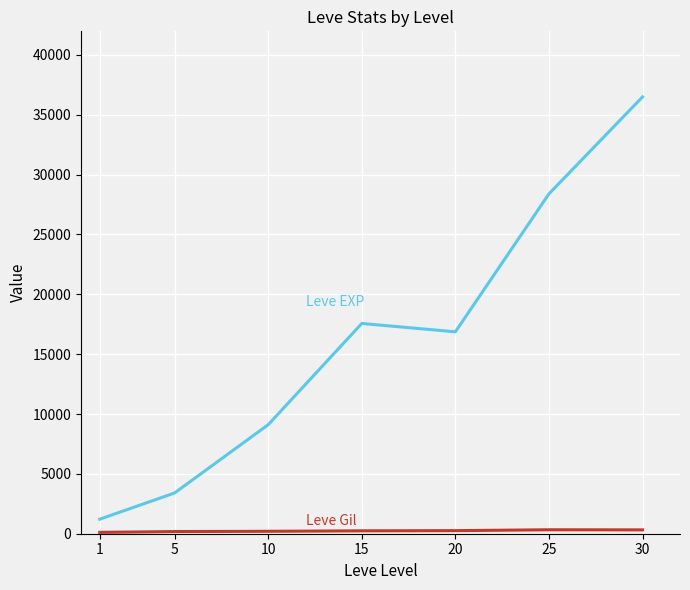

What is the greatest value displayed?

36492.5